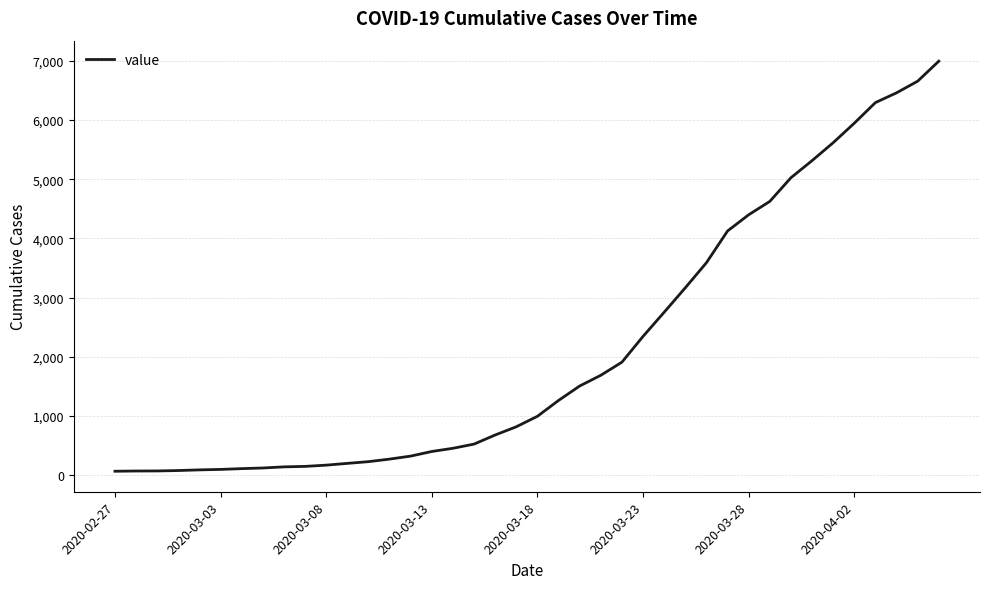

What is the difference between the maximum and minimum values?

6931